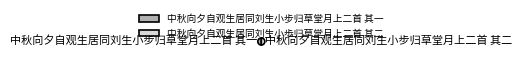

Approximately how many times larger is the value at 中秋向夕自观生居同刘生小步归草堂月上二首 其二 compared to 中秋向夕自观生居同刘生小步归草堂月上二首 其一?

1.0